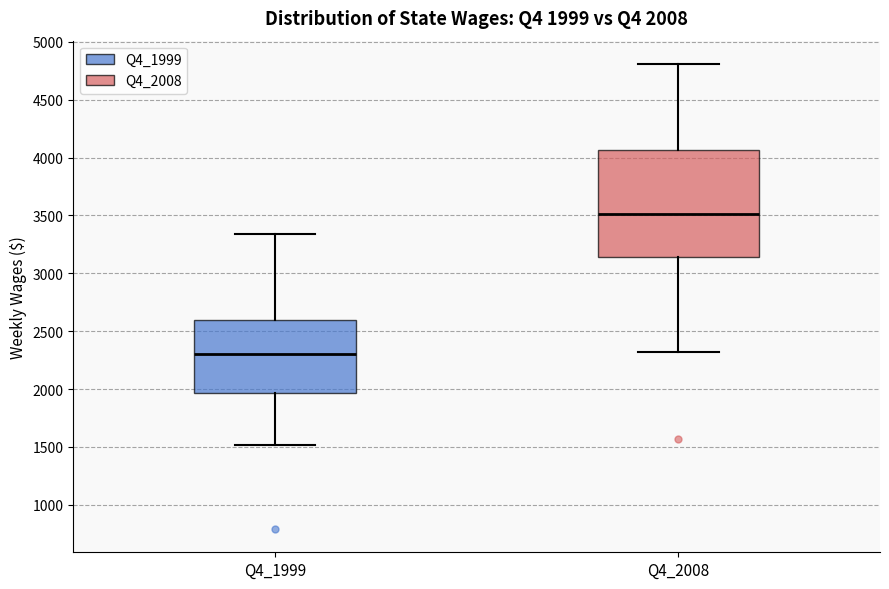

Which box's median line is the highest?

Q4_2008